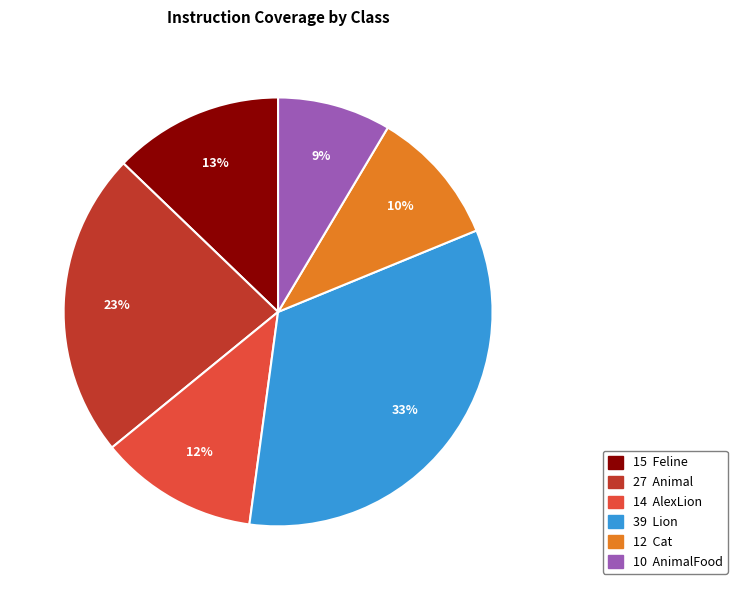

True or false: 27 Animal accounts for 18% of the total.

False